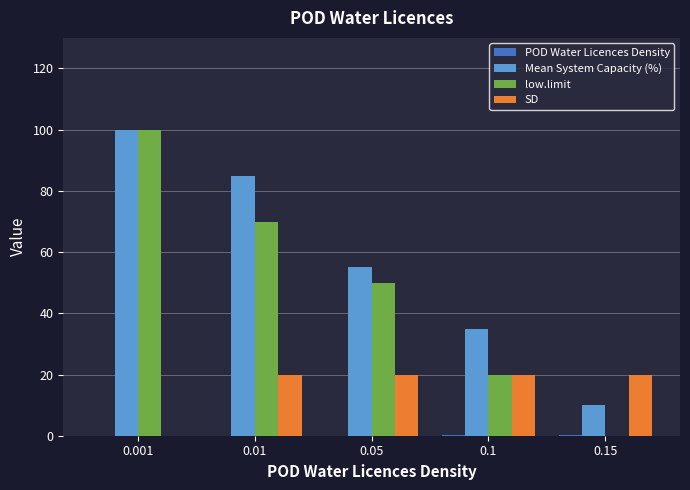

Between 0.001 and 0.1, which series saw the biggest shift?

low.limit